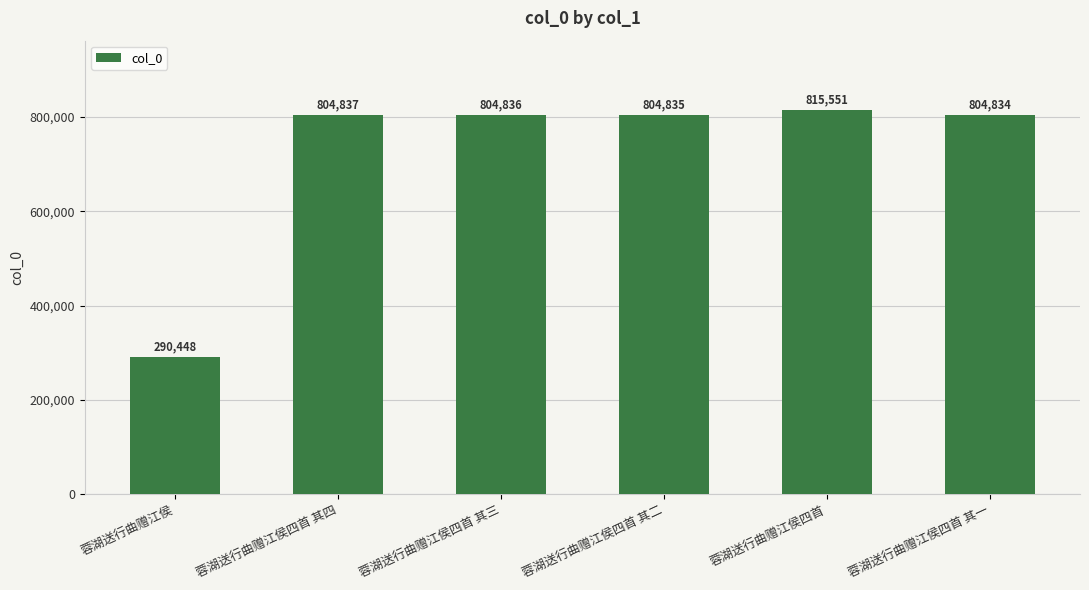

What is the difference between the values at 蓉湖送行曲赠江侯四首 其三 and 蓉湖送行曲赠江侯?

514388